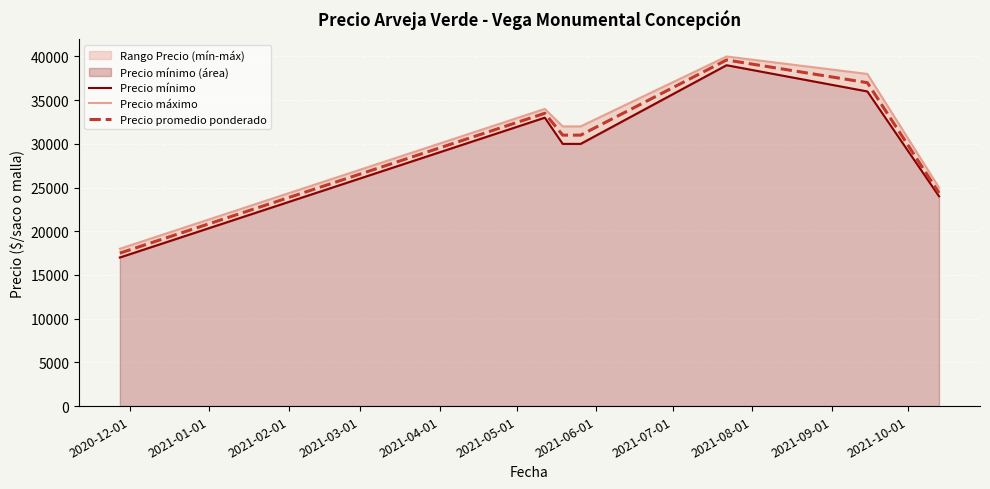

What is the lowest value of the Precio promedio ponderado series?

17500